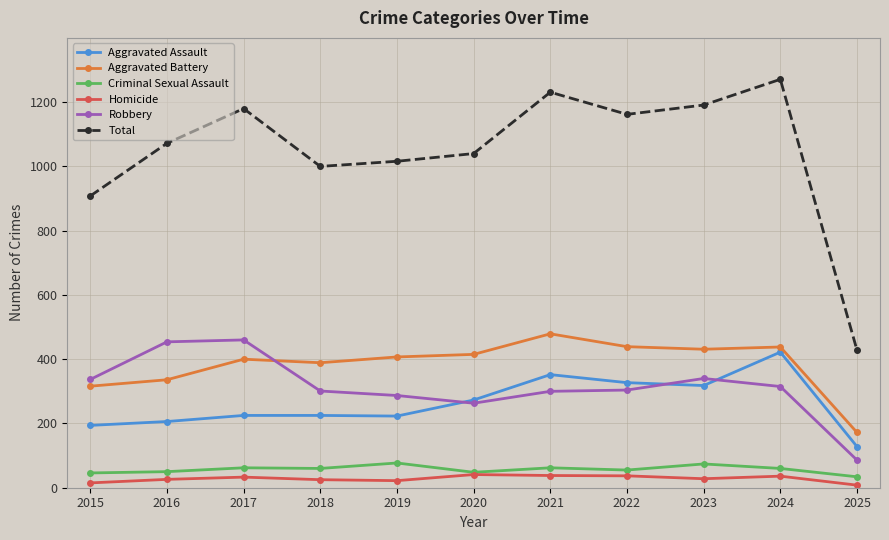

True or false: Total and Criminal Sexual Assault cross at least once.

False